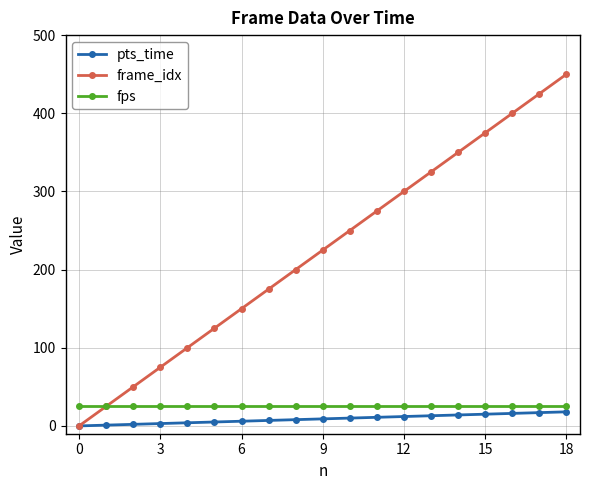

Which series has the largest total across all categories?

frame_idx